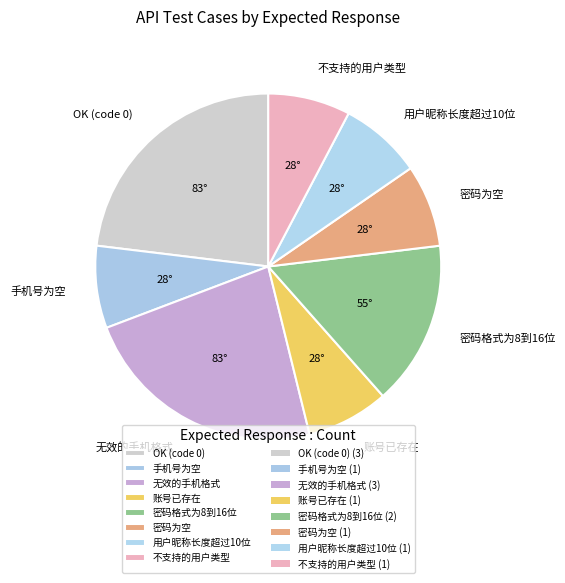

Is there any slice that represents more than half of the pie?

No